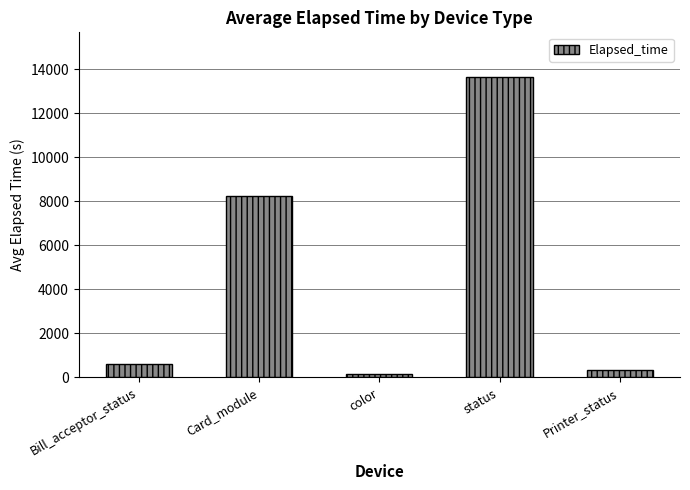

How many bars are there in total?

5